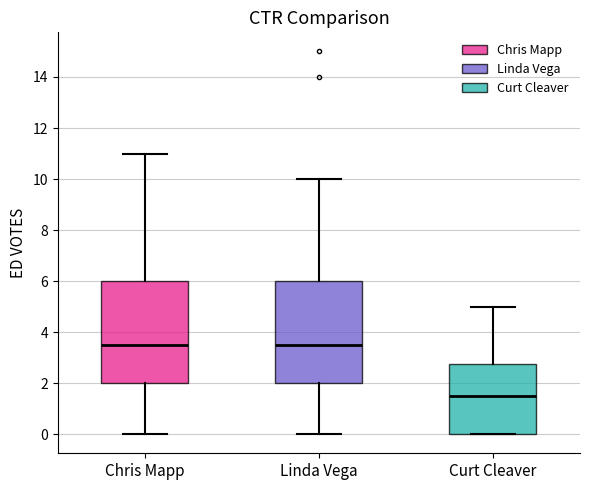

Where does the upper whisker of the box for Curt Cleaver end on the y-axis? The values are not printed on the chart, so give them approximately, as read against the axis.

5.0